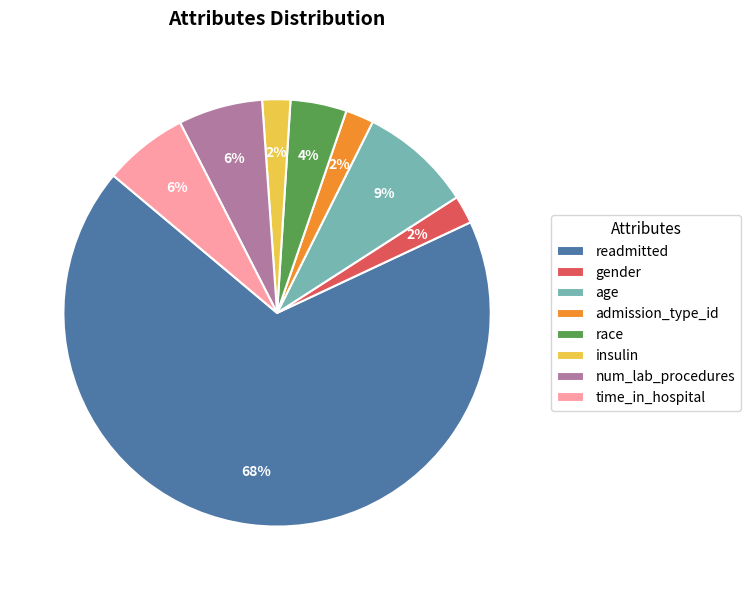

Between readmitted and gender, which is larger?

readmitted